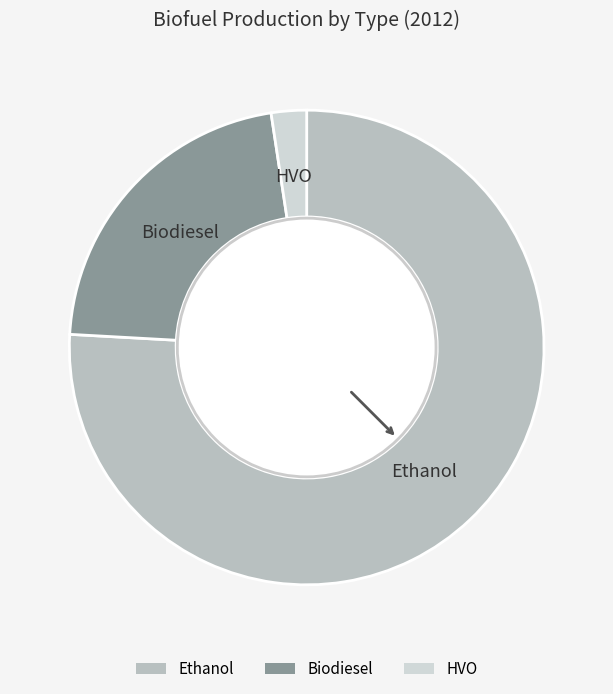

Does any single category account for the majority?

Yes